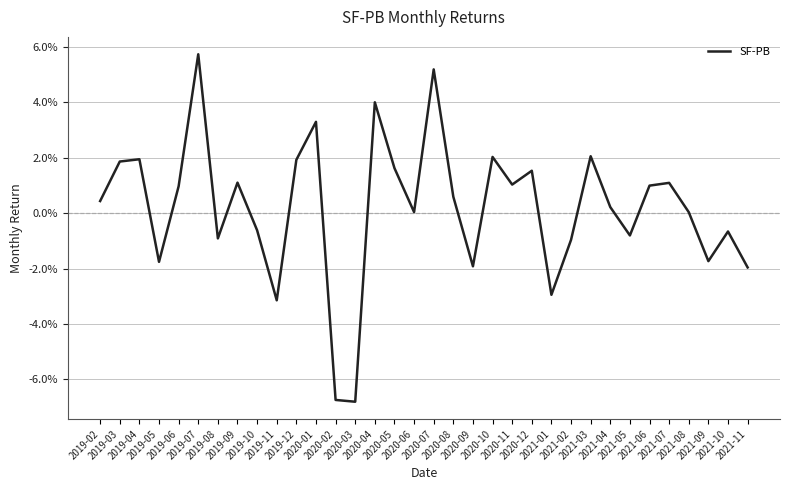

Which label corresponds to the largest value in the chart?

2019-07